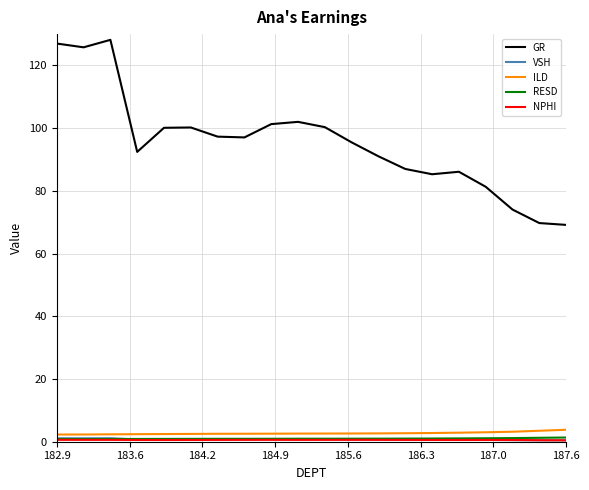

Which series has the largest range (max minus min)?

GR